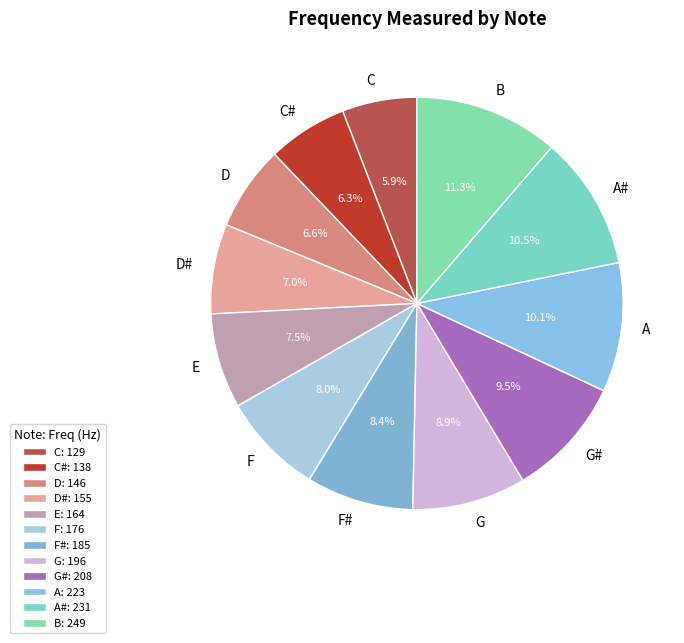

Is there any slice that represents more than half of the pie?

No